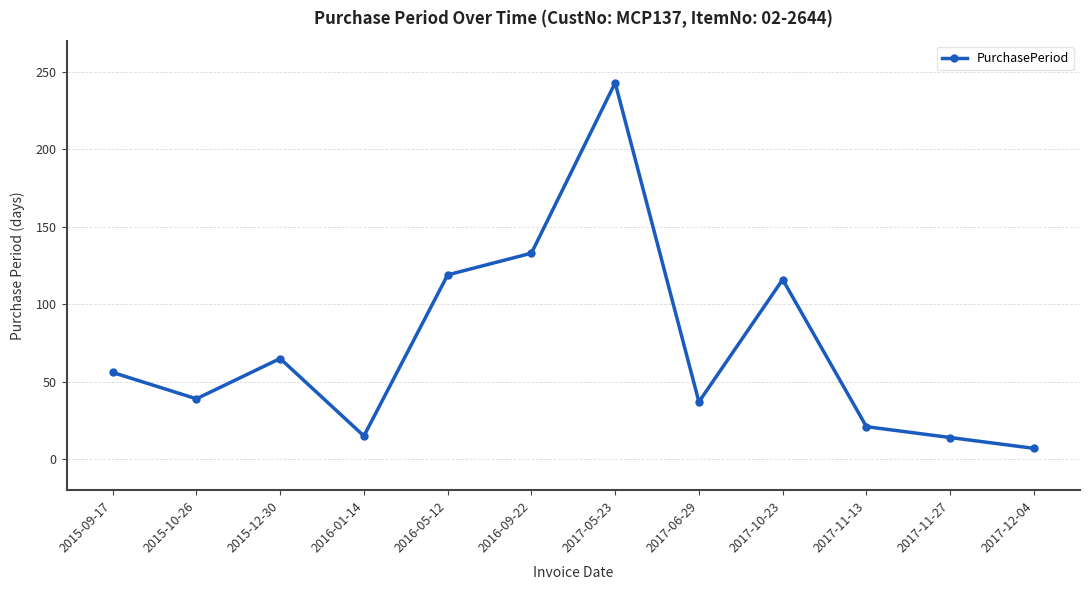

What is the change in value from 2015-09-17 to 2017-11-13?

-35